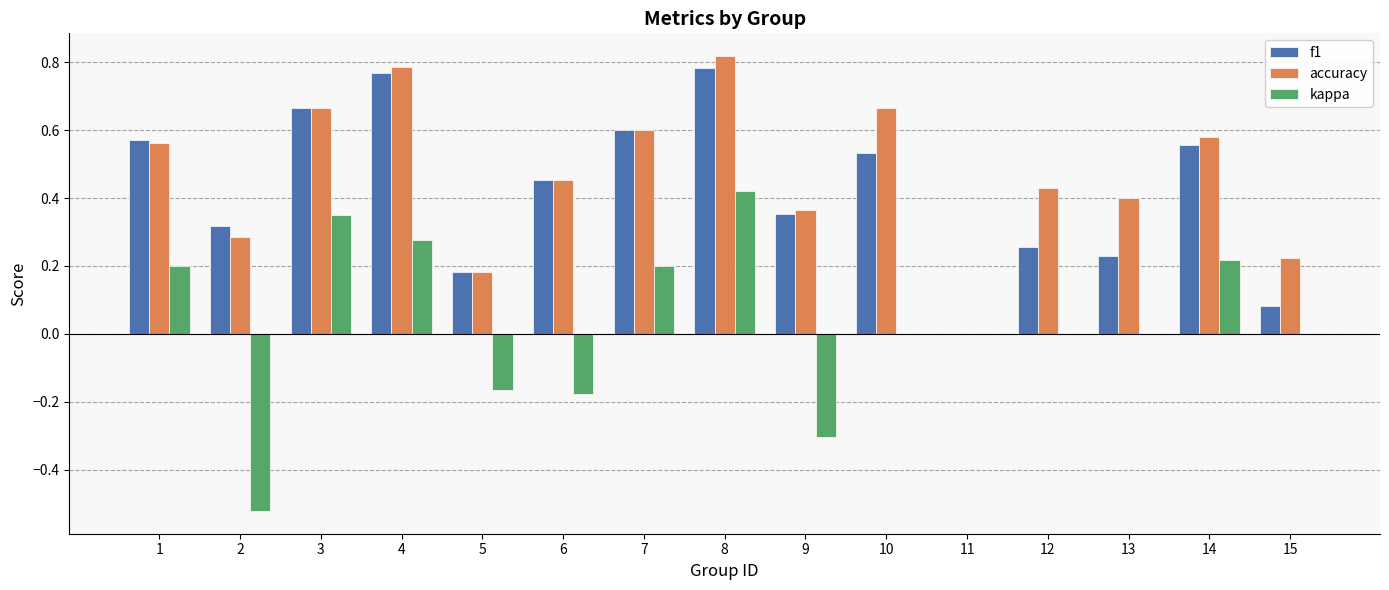

The accuracy series shows 0.4 at 13. True or false?

True